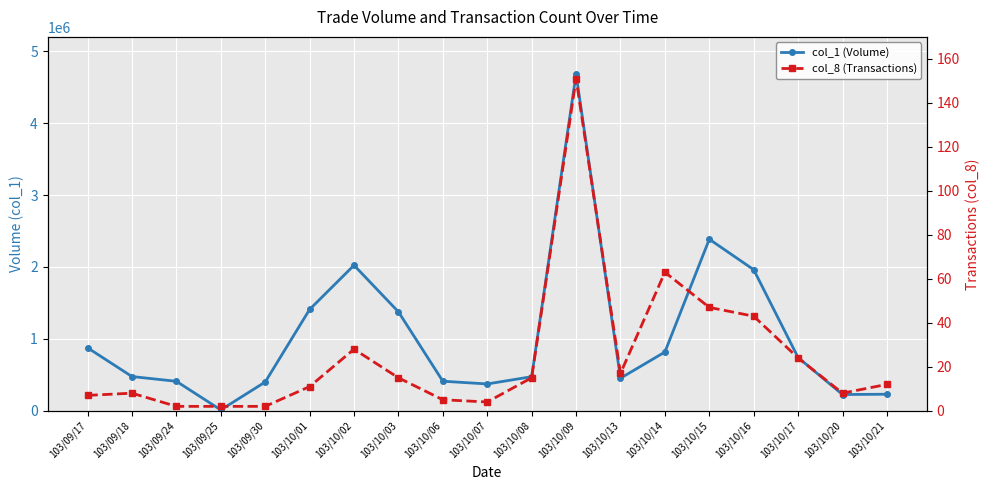

Which series has the largest total across all categories?

col_1 (Volume)